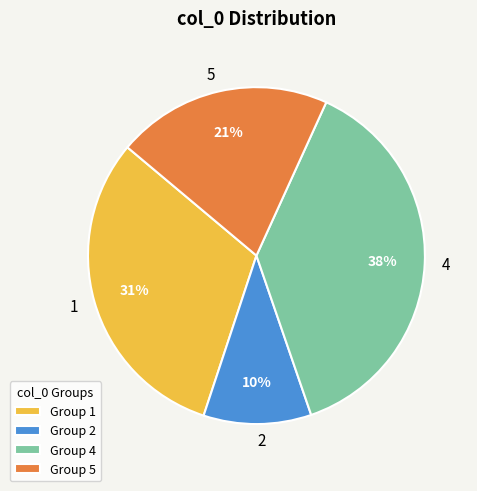

Which slice is the largest?

4